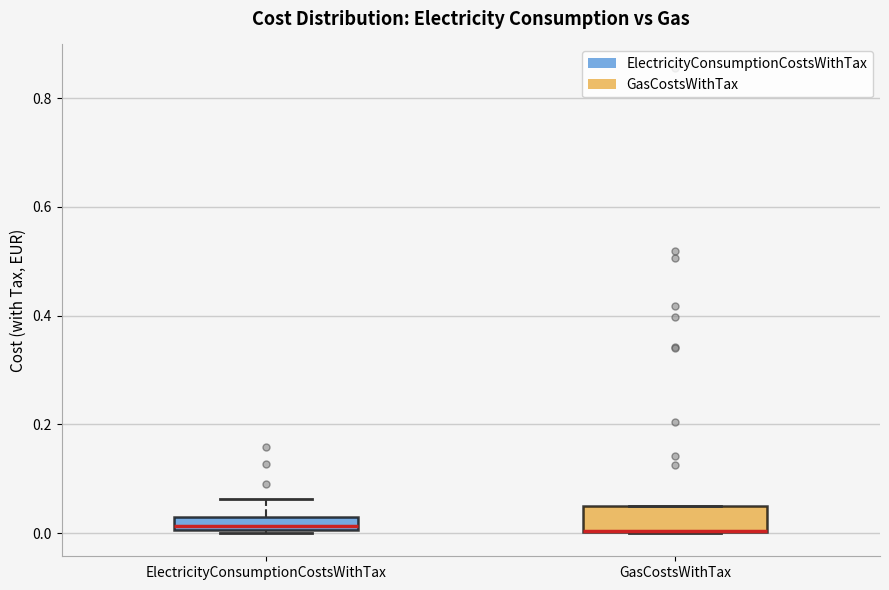

Where is the lower edge of the box for GasCostsWithTax on the y-axis? The values are not printed on the chart, so give them approximately, as read against the axis.

0.00